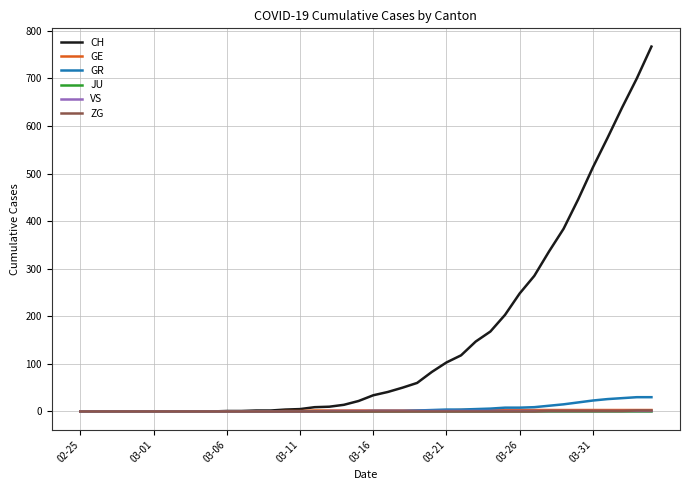

What is the greatest value displayed?

767